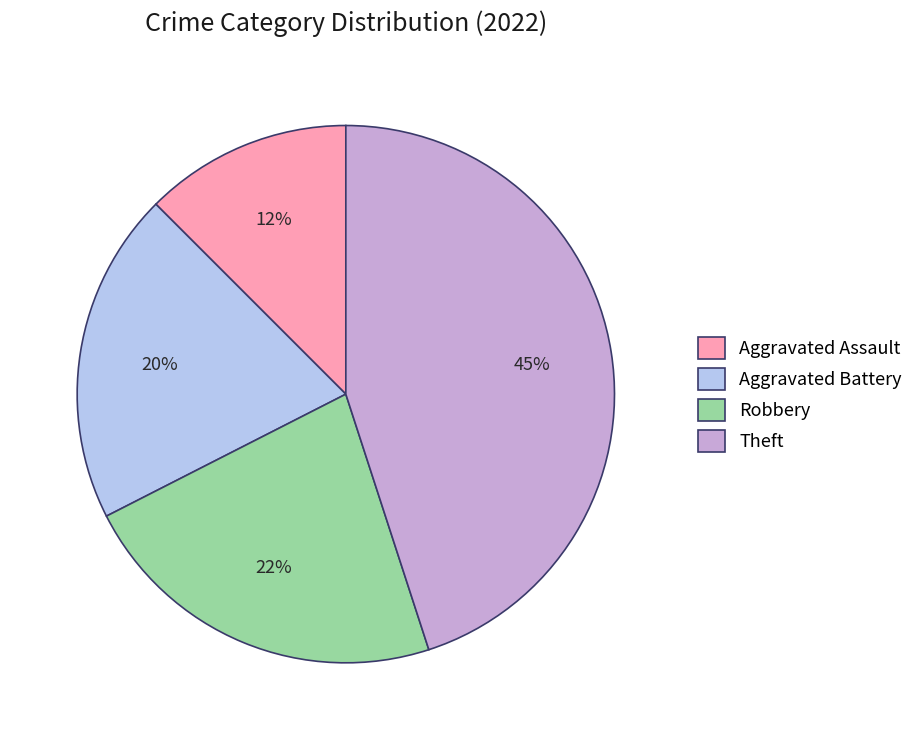

To the nearest percent, what is the difference between the largest and smallest slice percentages?

33%